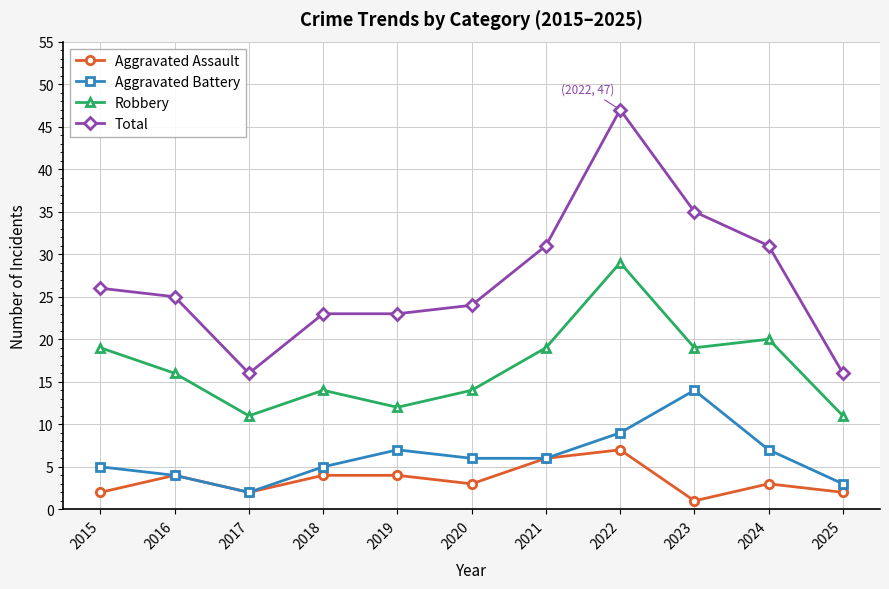

How many distinct data groups are displayed?

4